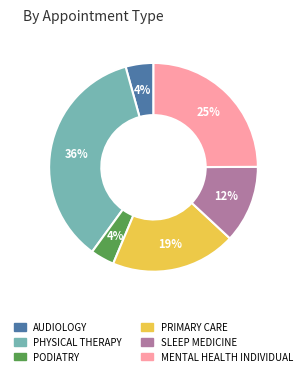

How many segments does this pie chart have?

6